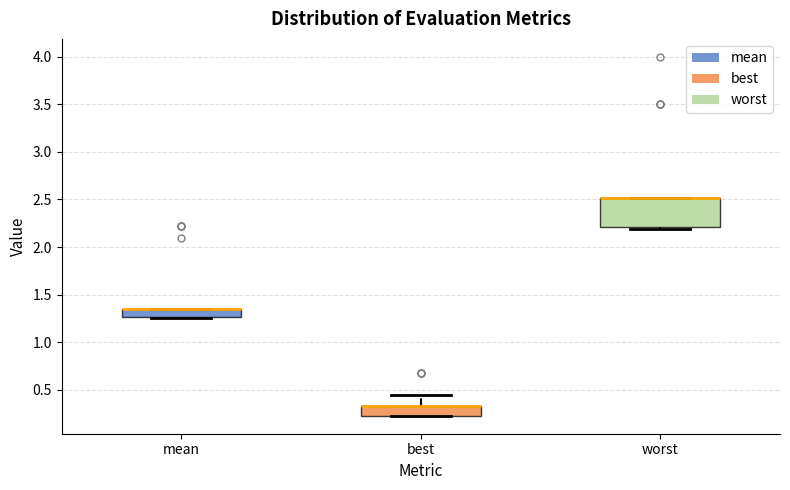

Where is the upper edge of the box for worst on the y-axis? The values are not printed on the chart, so give them approximately, as read against the axis.

2.50